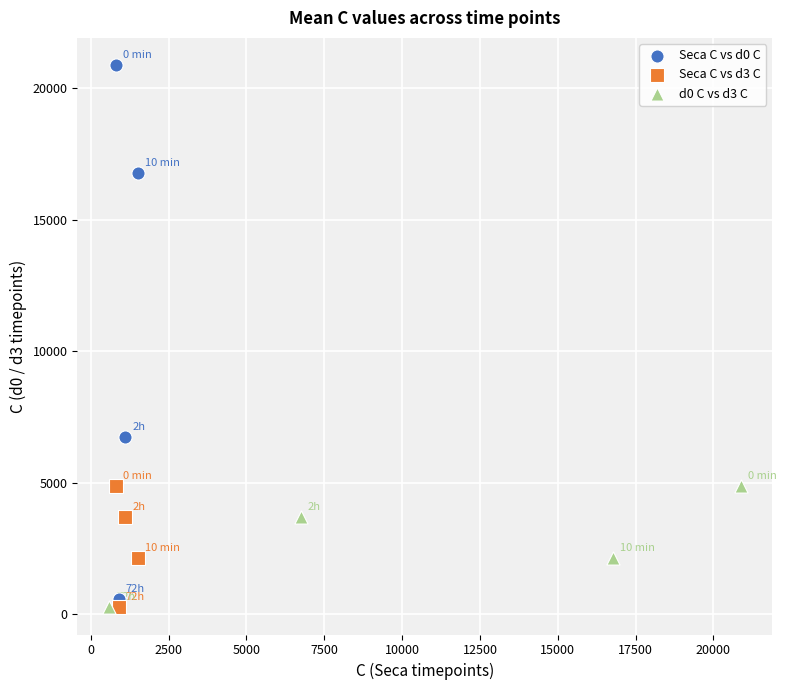

Which series reaches the maximum Y coordinate?

Seca C vs d0 C